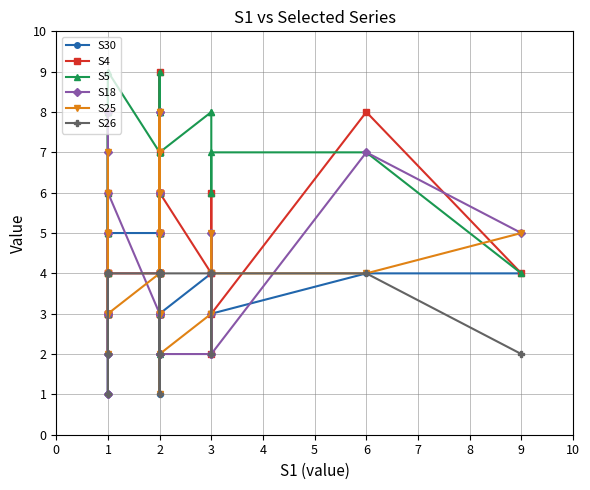

Between which two adjacent categories do S5 and S18 first intersect?

1 and 1